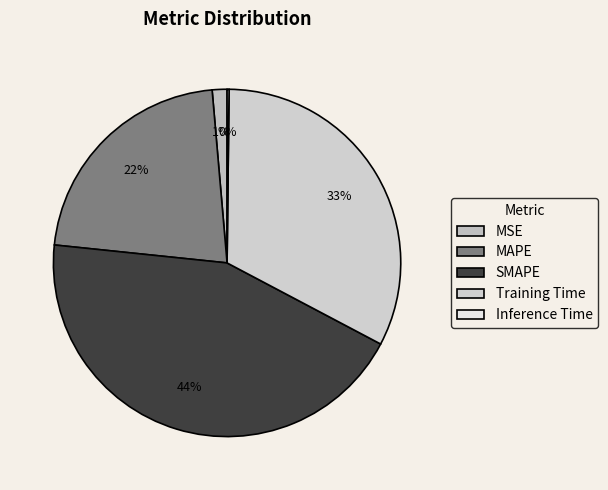

Which slice is the smallest?

Inference Time